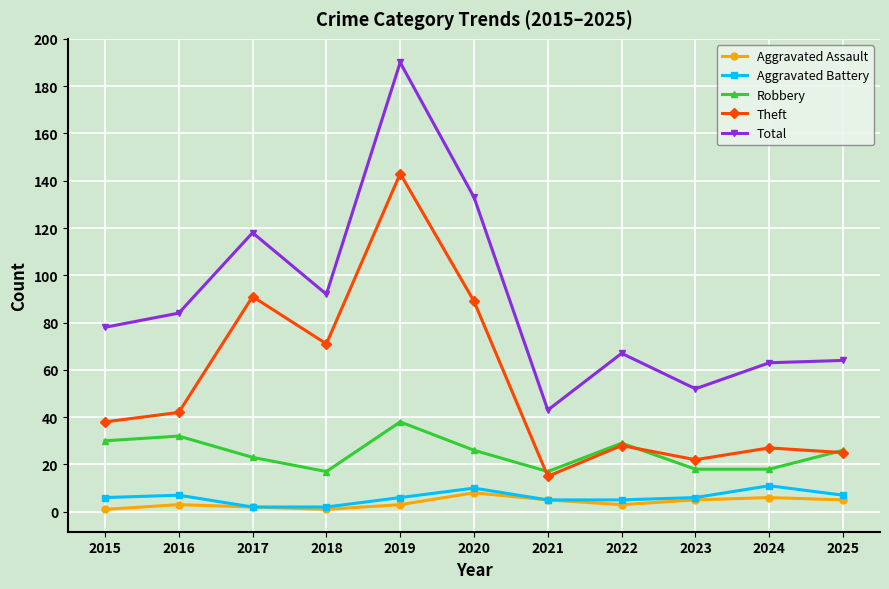

Which label corresponds to the largest value in the chart?

2019